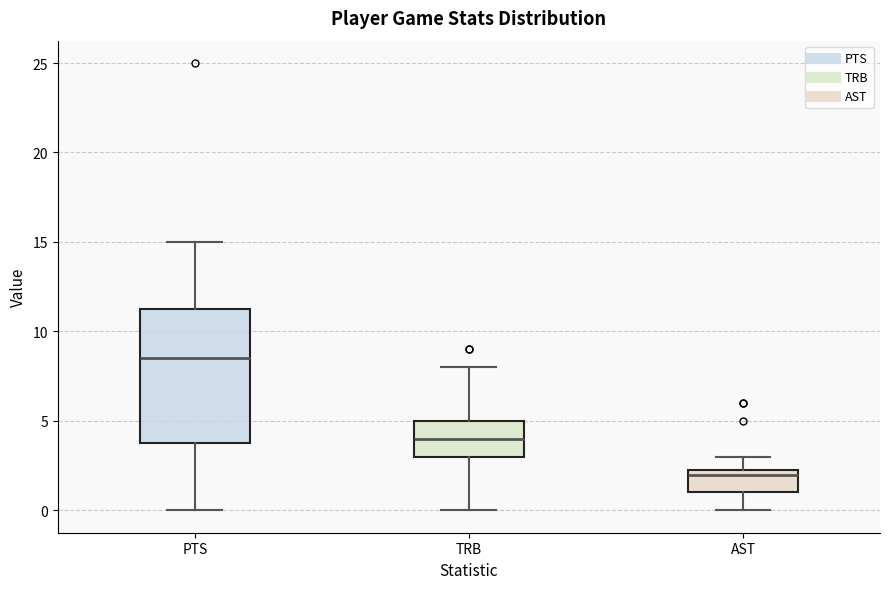

Which box is the tallest, from its lower edge to its upper edge?

PTS